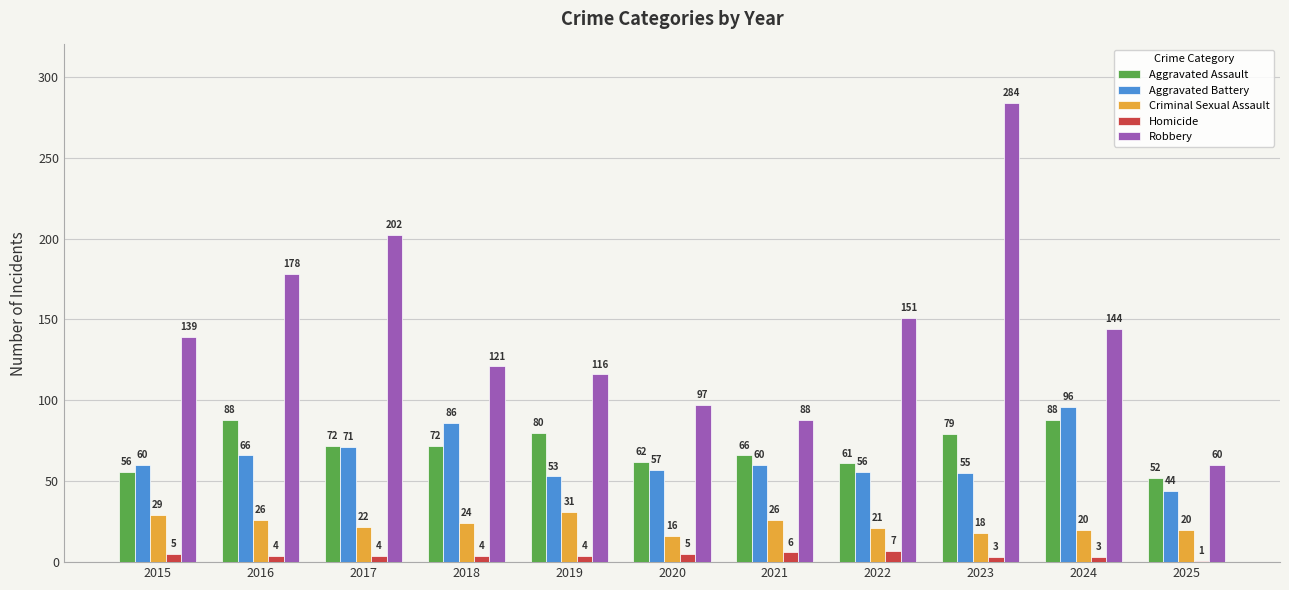

Are the bars horizontal?

No